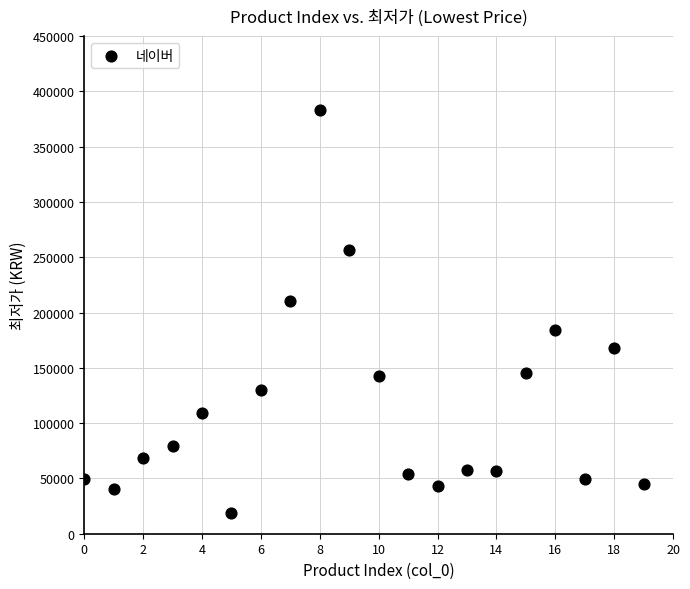

What is the range of Y values (max minus min)?

364010